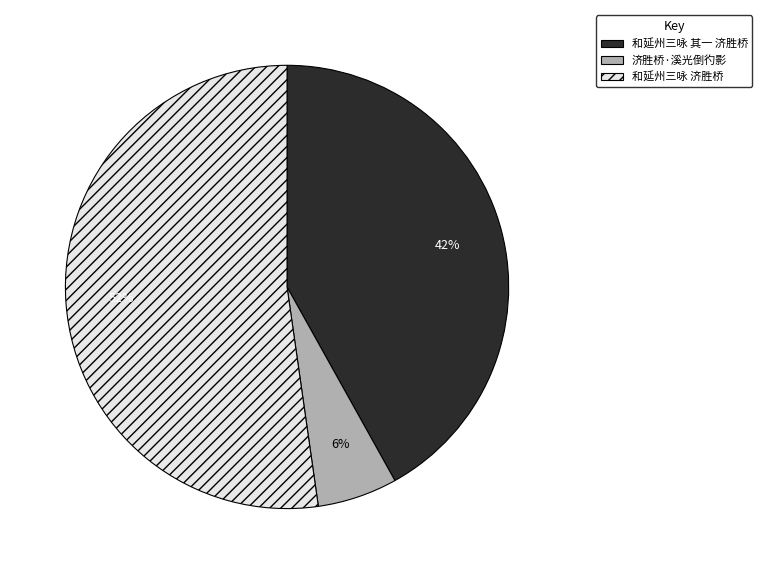

To the nearest percent, what percentage of the pie is 济胜桥·溪光倒彴影?

6%